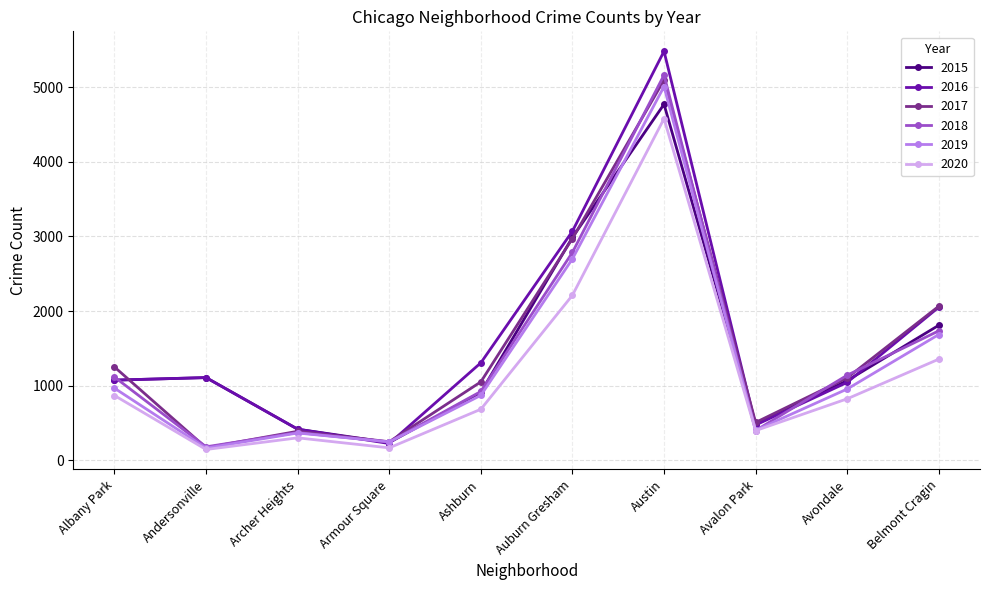

What is the sum of the 2015 values at Andersonville and Archer Heights?

1529